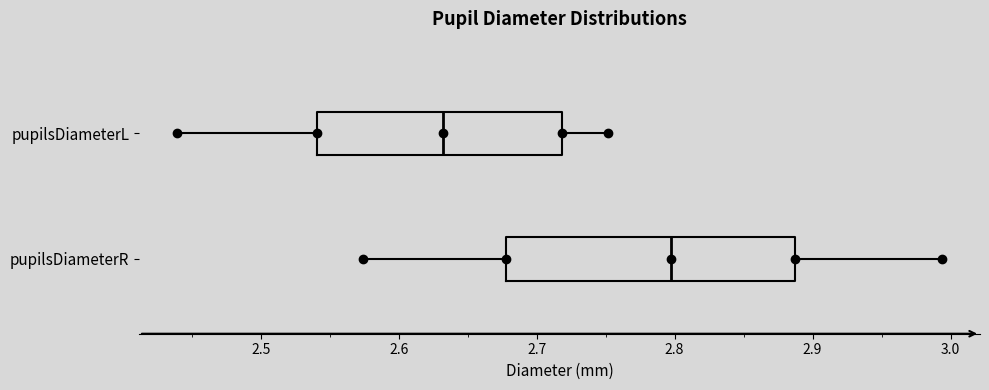

Which box is the widest, from its left edge to its right edge?

pupilsDiameterR